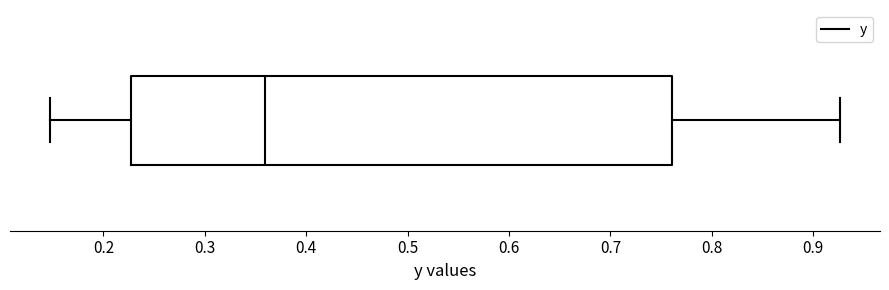

Read this box plot against the x-axis: the position of the median line, the range covered by the box, and the ends of both whiskers. The values are not printed on the chart, so give them approximately, as read against the axis.

median 0.36, box 0.23 to 0.76, whiskers 0.15 to 0.93